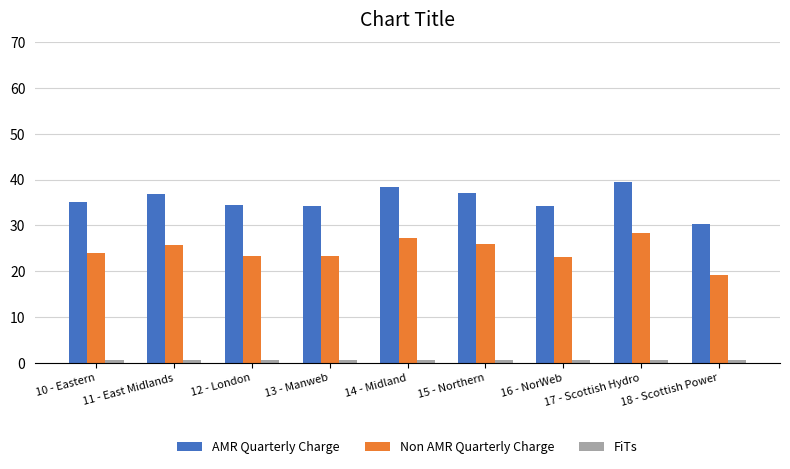

What is the maximum value shown in the chart?

39.4